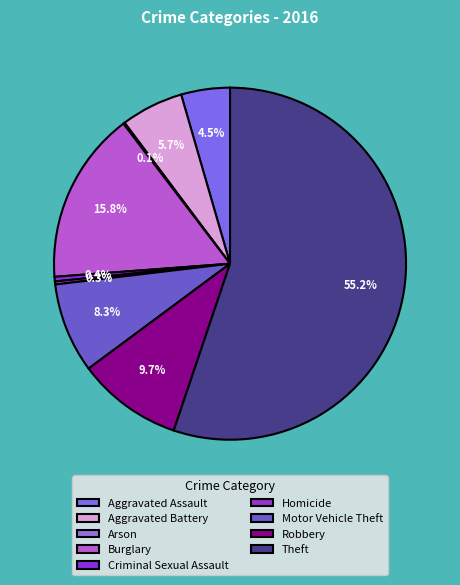

Rank the categories by value from lowest to highest.

Arson, Homicide, Criminal Sexual Assault, Aggravated Assault, Aggravated Battery, Motor Vehicle Theft, Robbery, Burglary, Theft